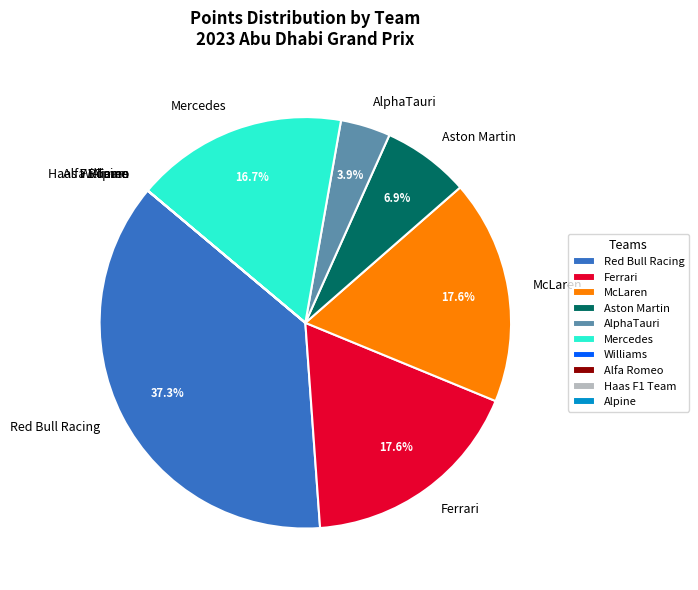

How much of the chart is everything except Red Bull Racing?

62.7%